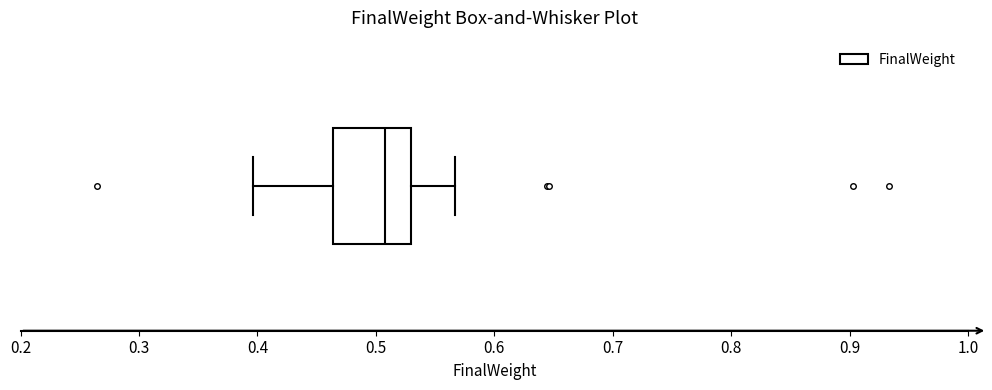

Read this box plot against the x-axis: the position of the median line, the range covered by the box, and the ends of both whiskers. The values are not printed on the chart, so give them approximately, as read against the axis.

median 0.51, box 0.46 to 0.53, whiskers 0.40 to 0.57